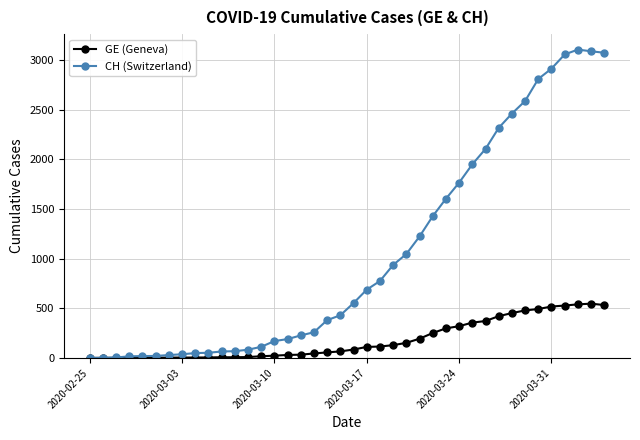

Rank the series by their maximum value, from lowest to highest.

GE (Geneva), CH (Switzerland)